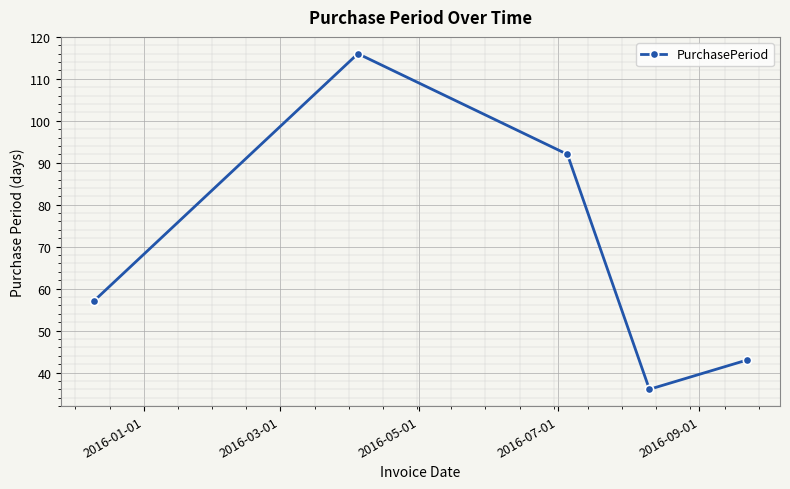

Count the number of data series in this chart.

1